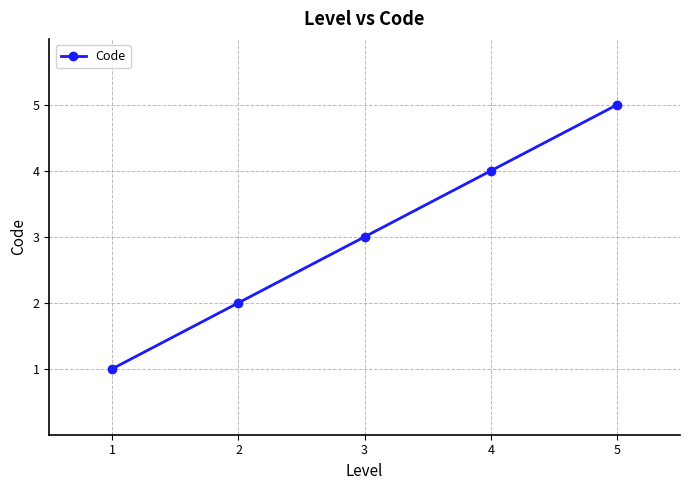

What is the ratio of the value at 2 to the value at 5?

0.4